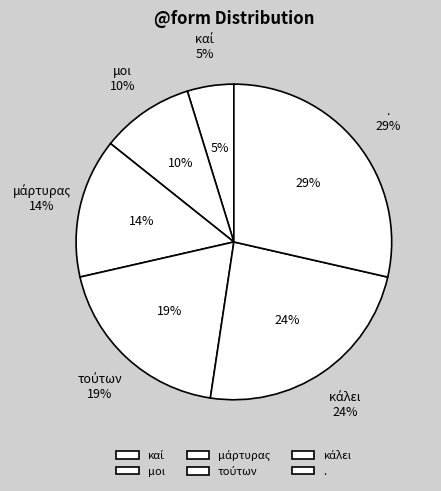

Is μοι the majority of the pie?

No